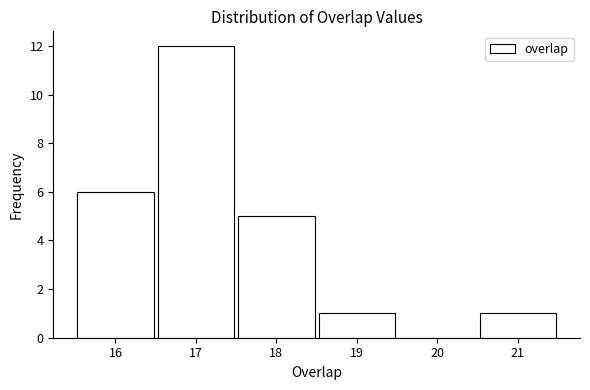

Which range on the x-axis has the tallest bar?

16.5 to 17.5